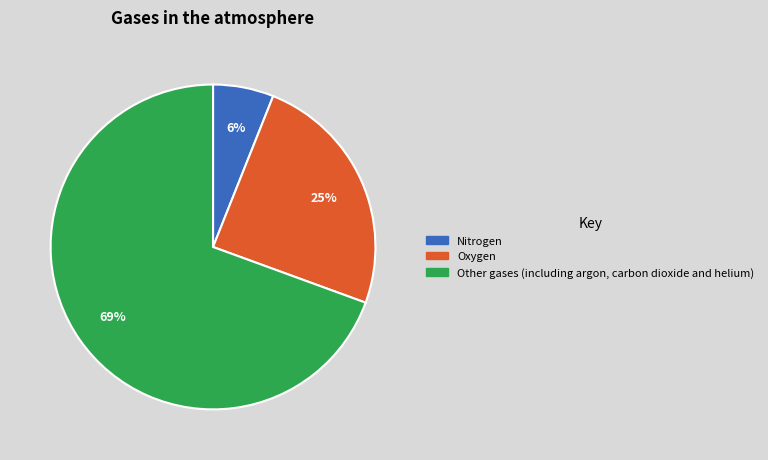

How many slices are in this pie chart?

3